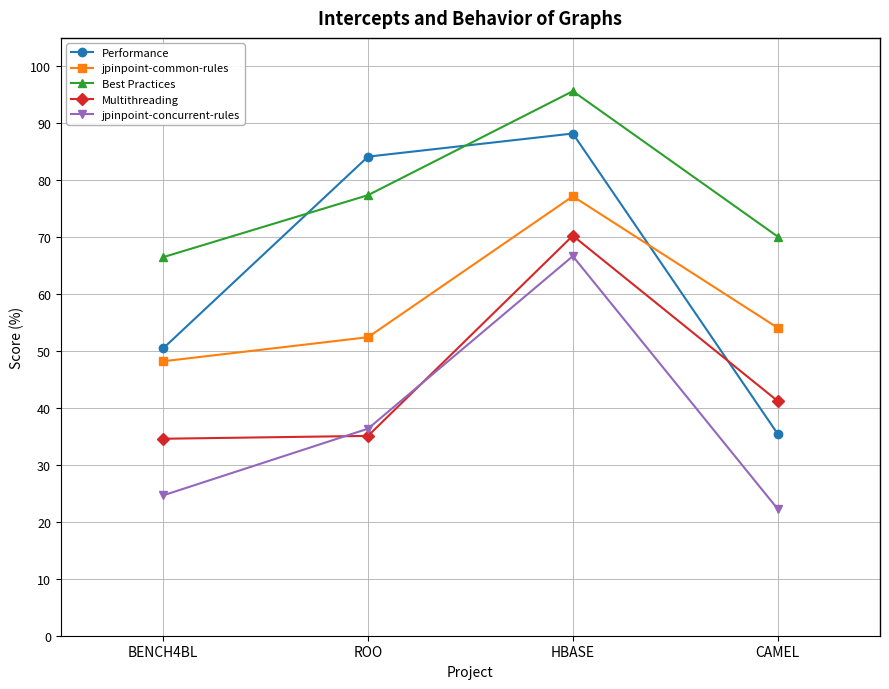

Is this an area chart (filled region under the line)?

No